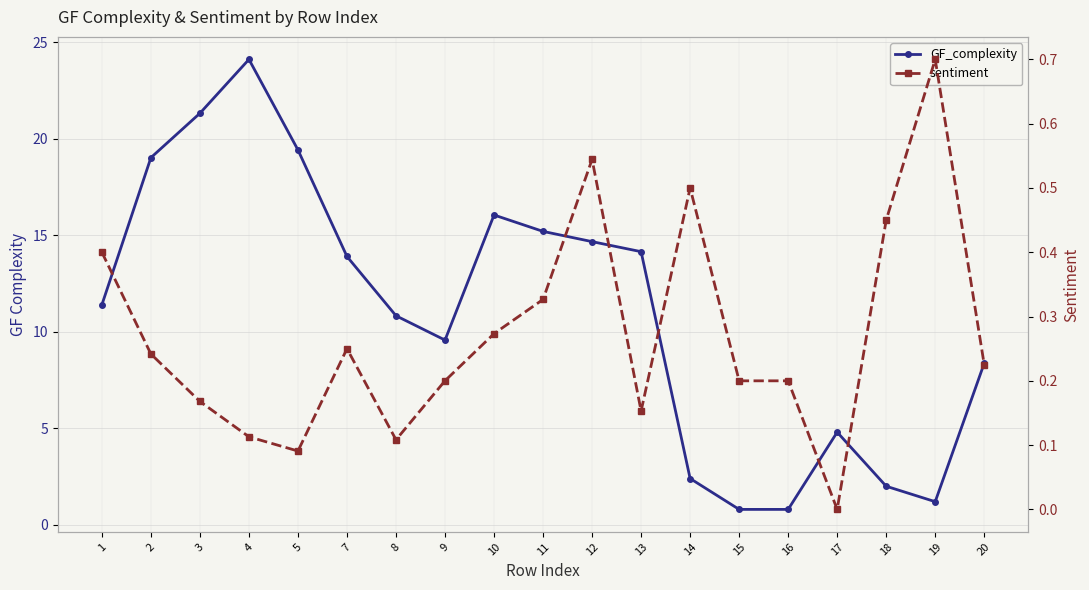

What is the difference between the highest and lowest values at 1?

11.0